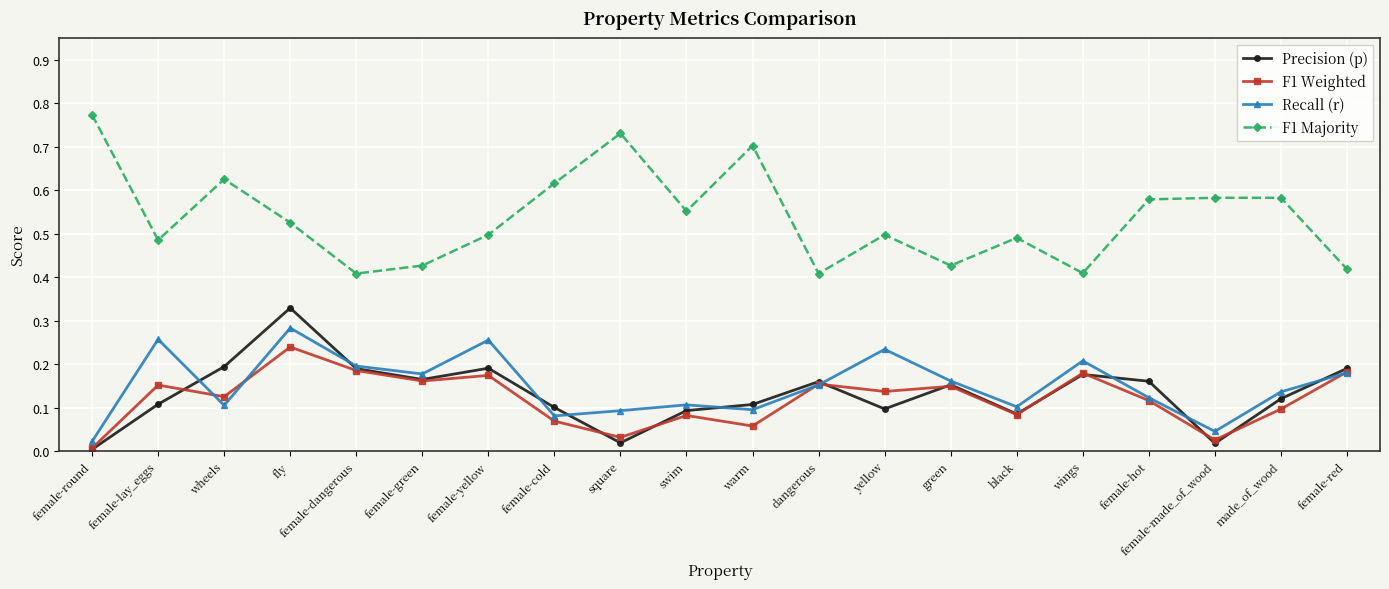

What is the sum of all Precision (p) values?

2.7